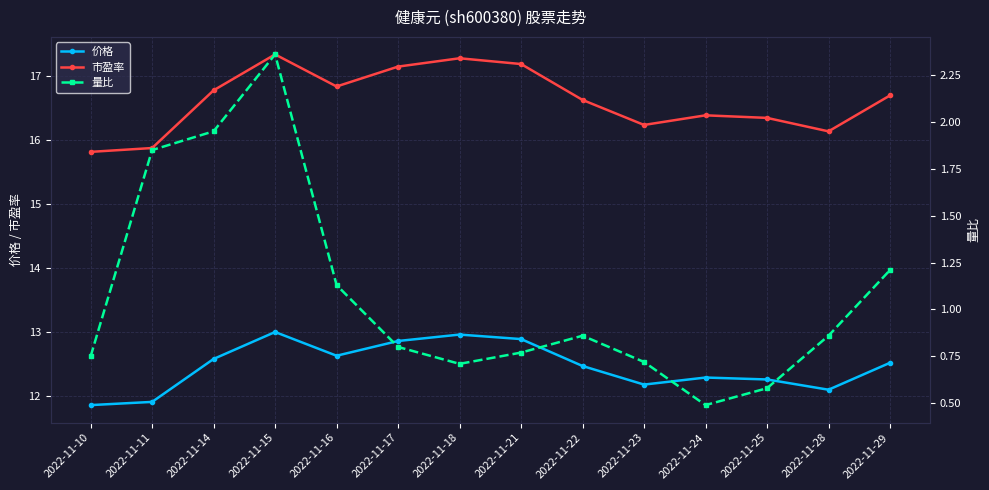

At how many categories does at least one series exceed 10?

14